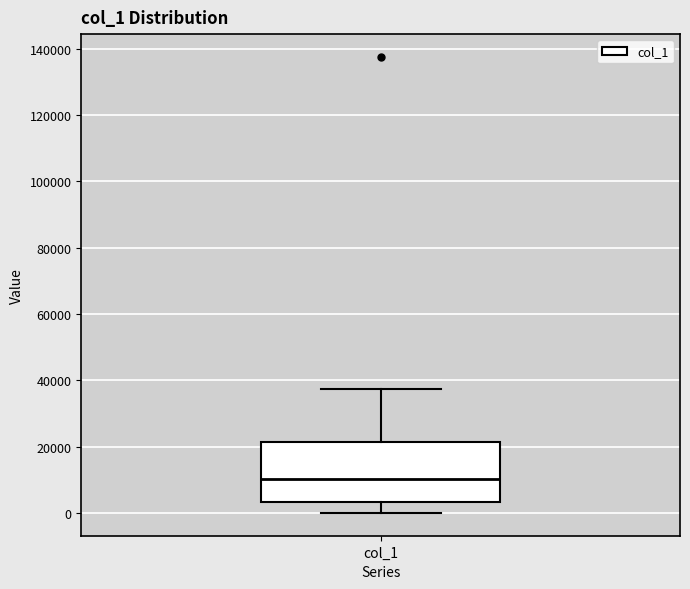

Where does the lower whisker of the box for col_1 end on the y-axis? The values are not printed on the chart, so give them approximately, as read against the axis.

0